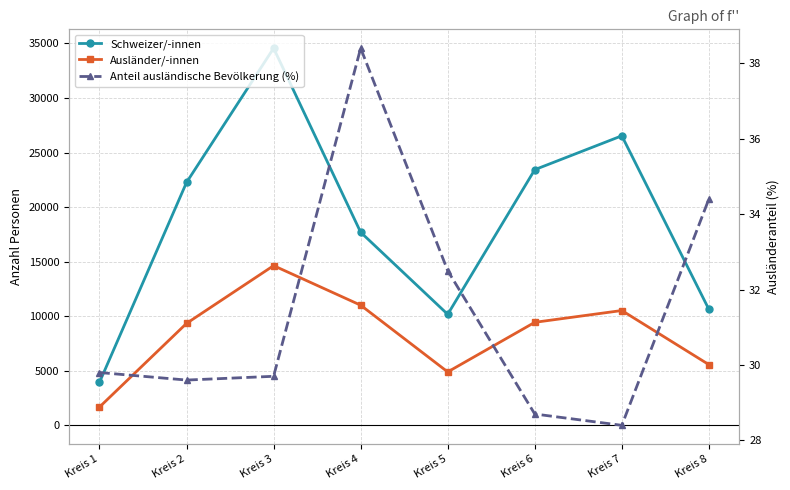

What value does the Ausländer/-innen series have at Kreis 2?

9342.0